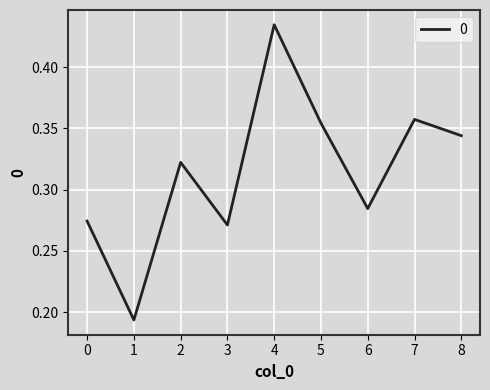

True or false: the data has more than 0 interior local peaks.

True